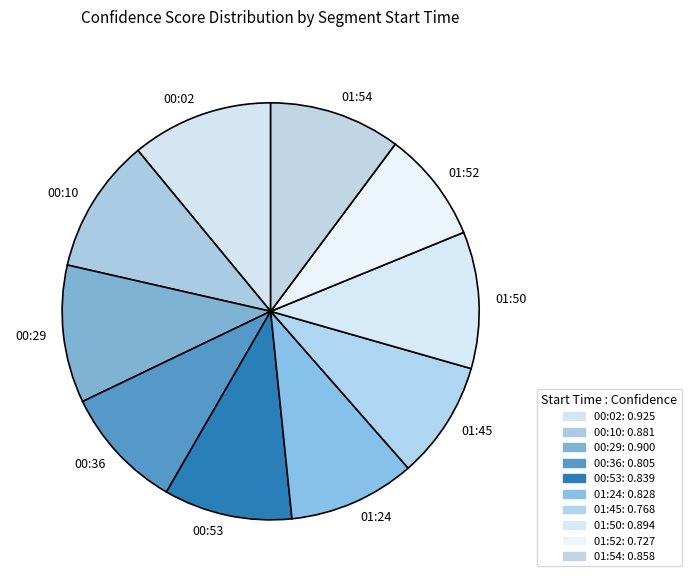

Which has a higher value, 01:52 or 00:10?

00:10